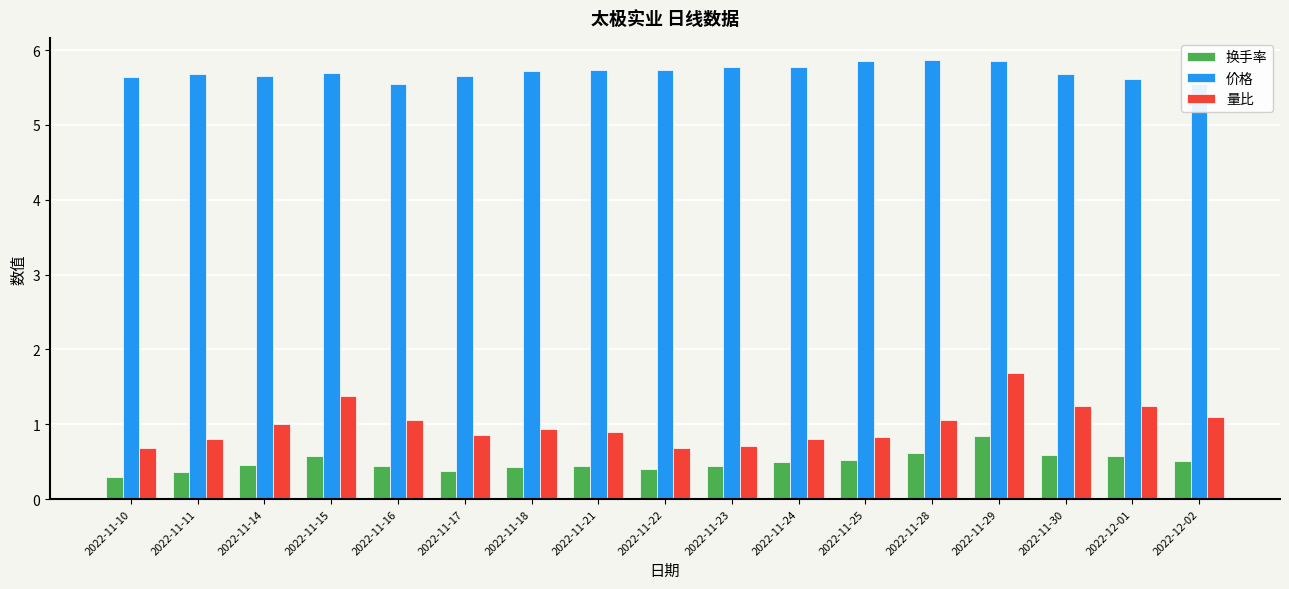

What is the label of the 4th bar from the left?

2022-11-15